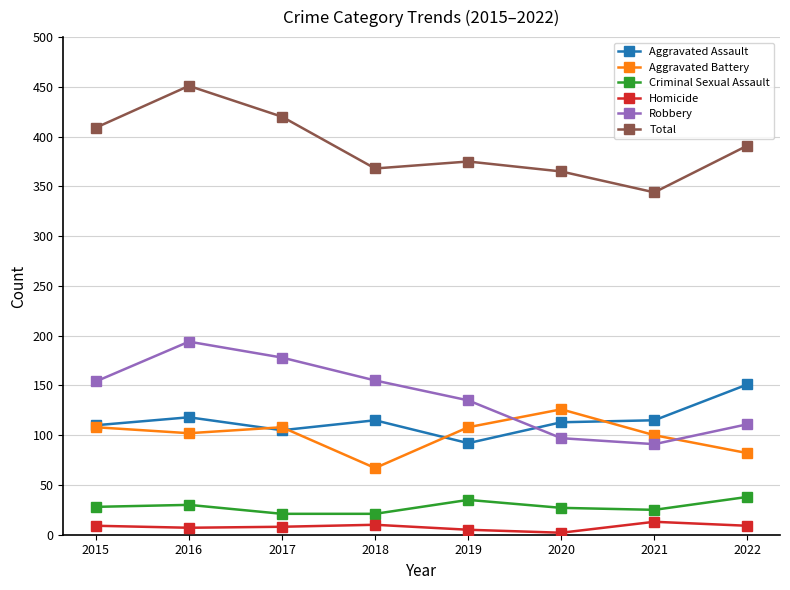

How many times do Aggravated Assault and Robbery cross each other?

1